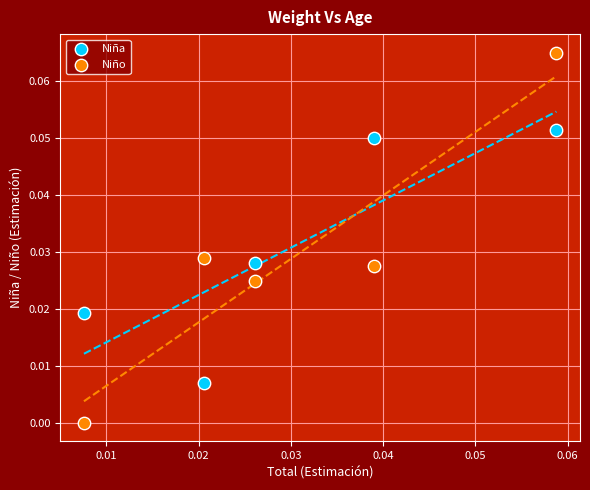

Which series reaches the minimum Y coordinate?

Niño